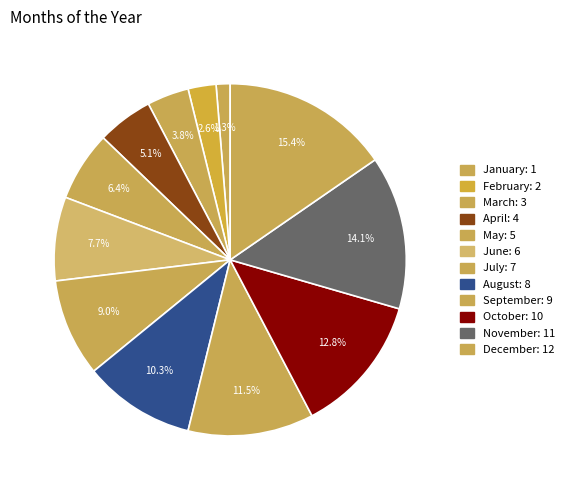

Is there a majority slice in this chart?

No